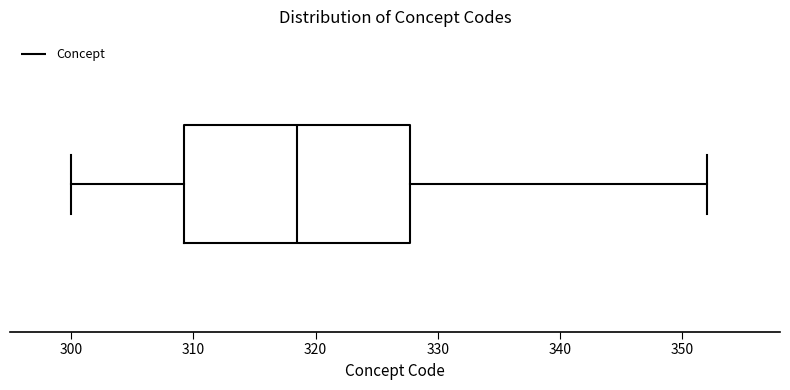

Where is the right edge of the box on the x-axis? The values are not printed on the chart, so give them approximately, as read against the axis.

328